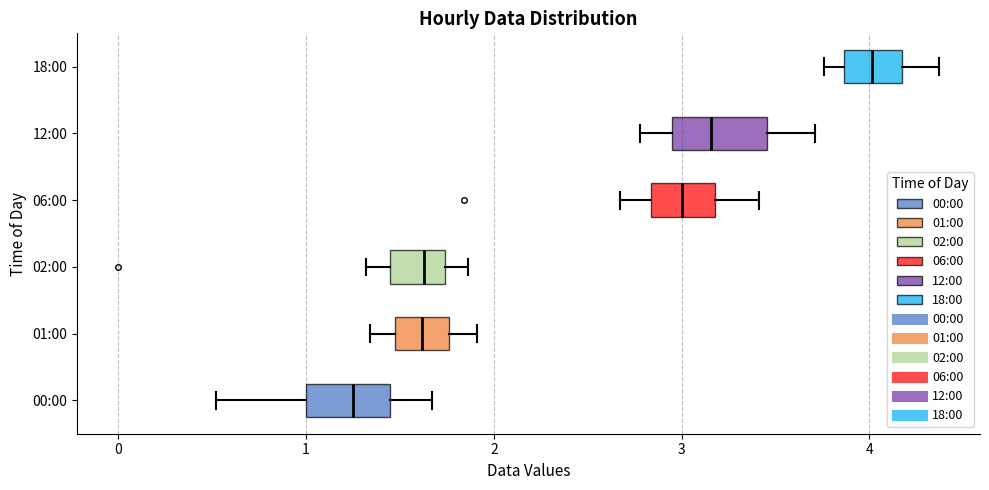

Reading bottom to top, transcribe this box plot: for each box, give where its median line is, the range the box spans, and where its two whiskers end, as read against the x-axis. The values are not printed on the chart, so give them approximately, as read against the axis.

00:00: median 1.3, box 1.0 to 1.4, whiskers 0.5 to 1.7
01:00: median 1.6, box 1.5 to 1.8, whiskers 1.3 to 1.9
02:00: median 1.6, box 1.4 to 1.7, whiskers 1.3 to 1.9
06:00: median 3.0, box 2.8 to 3.2, whiskers 2.7 to 3.4
12:00: median 3.2, box 3.0 to 3.5, whiskers 2.8 to 3.7
18:00: median 4.0, box 3.9 to 4.2, whiskers 3.8 to 4.4